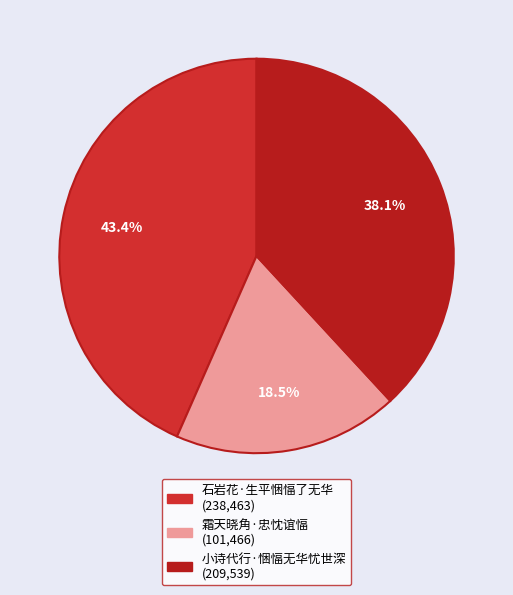

To the nearest percent, what portion does 小诗代行·悃愊无华忧世深 represent?

38%